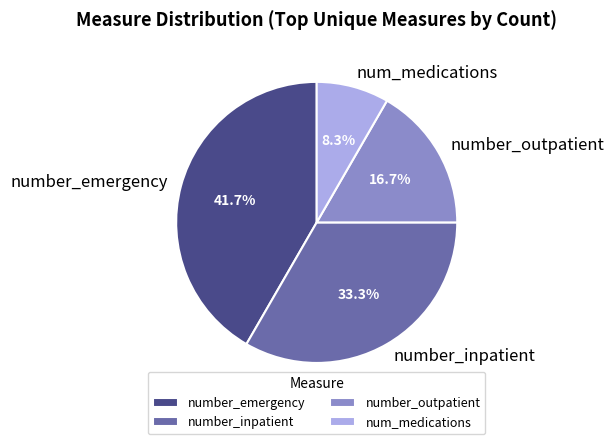

To the nearest percent, what portion does number_emergency represent?

42%